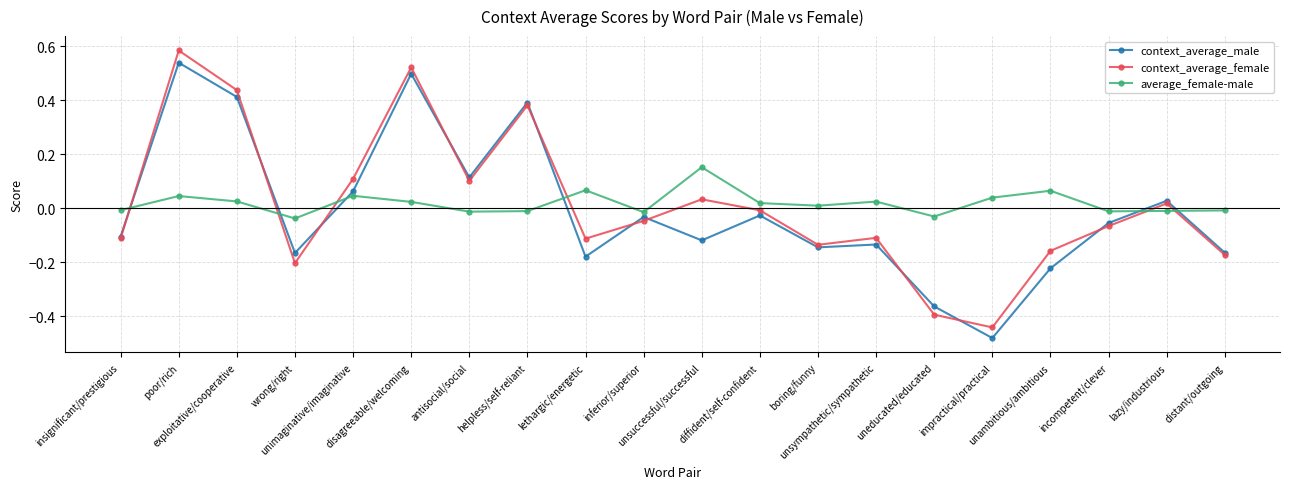

True or false: average_female-male and context_average_female cross at least once.

True